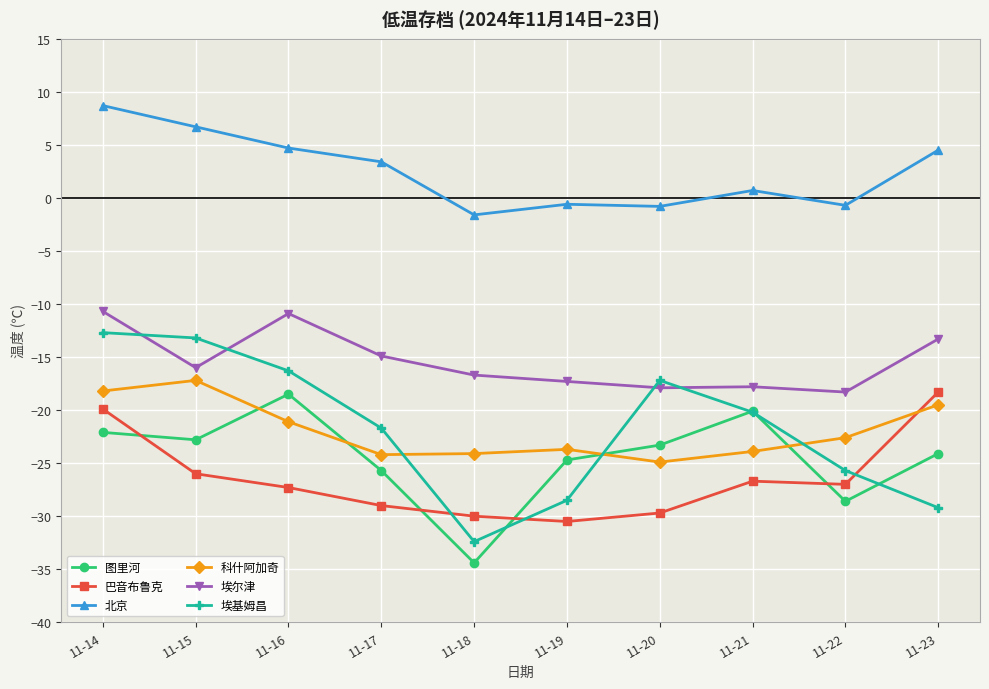

True or false: 北京 and 巴音布鲁克 cross at least once.

False